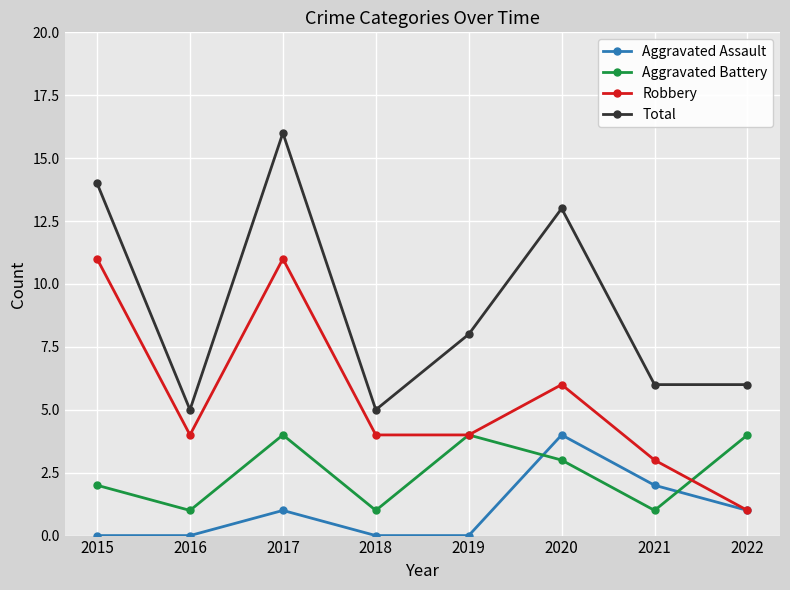

What are all the series names shown in the legend?

Aggravated Assault, Aggravated Battery, Robbery, Total